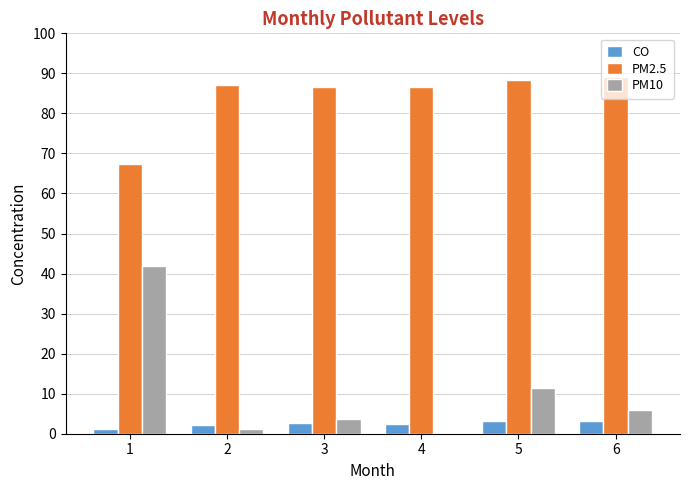

What is the maximum value shown in the chart?

89.2